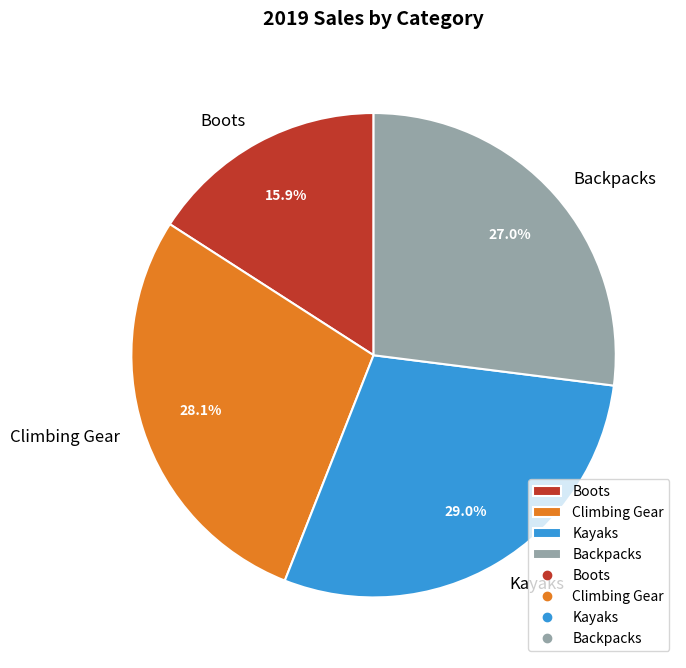

Is it true that Kayaks is 22% of the pie?

False